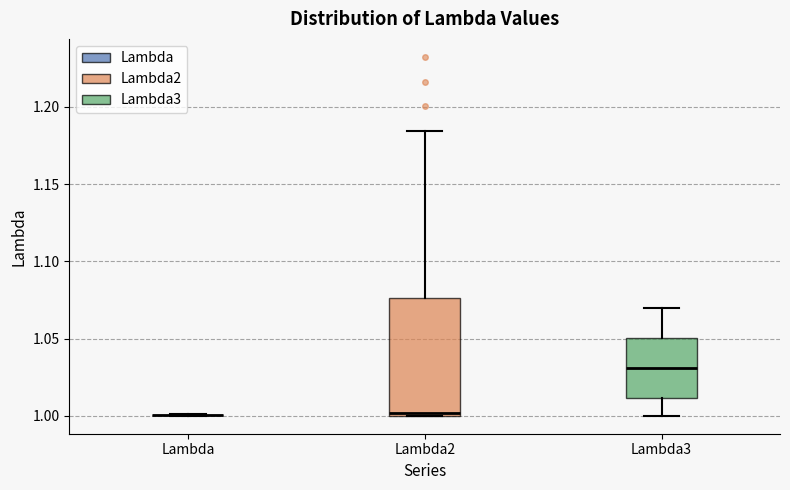

Reading left to right, transcribe this box plot: for each box, give where its median line is, the range the box spans, and where its two whiskers end, as read against the y-axis. The values are not printed on the chart, so give them approximately, as read against the axis.

Lambda: box collapsed to a line at 1.000, whiskers 1.000 to 1.000
Lambda2: median 1.000 (just above the box's lower edge), box 1.000 to 1.075, whiskers 1.000 to 1.185
Lambda3: median 1.030, box 1.010 to 1.050, whiskers 1.000 to 1.070